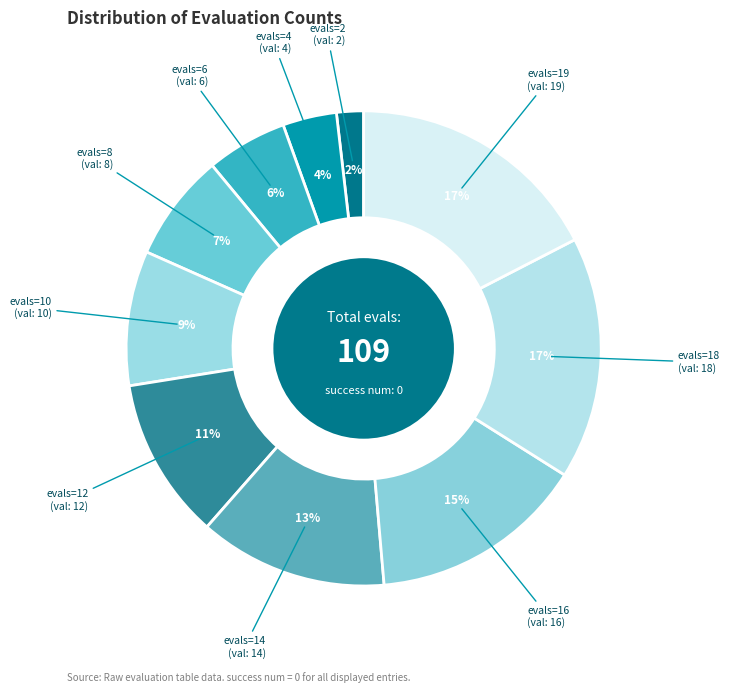

How many segments does this pie chart have?

10